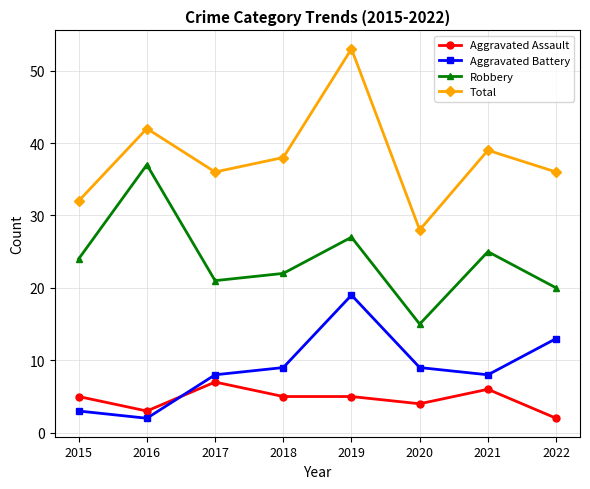

How many distinct data groups are displayed?

4